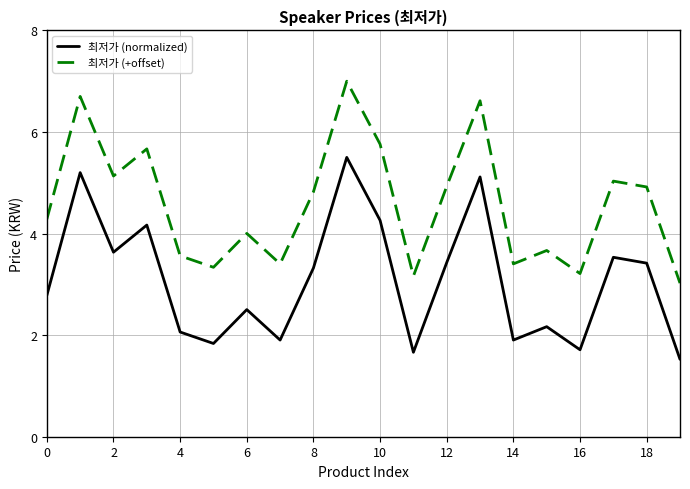

What is the maximum value for 최저가 (+offset)?

7.0